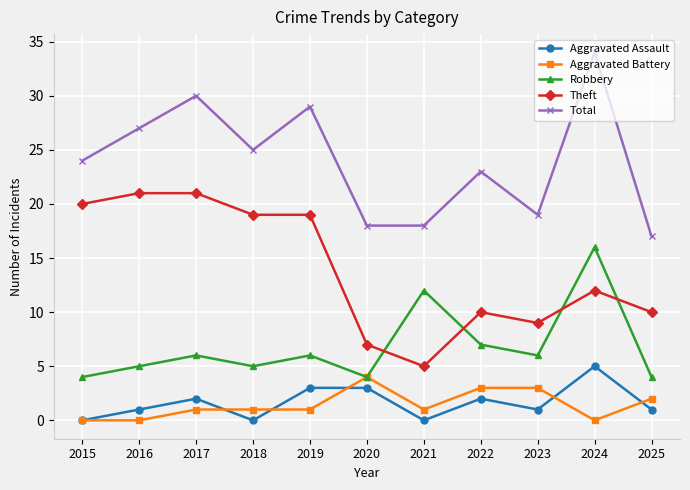

After their last crossing, which series has the higher values: Aggravated Battery or Aggravated Assault?

Aggravated Battery